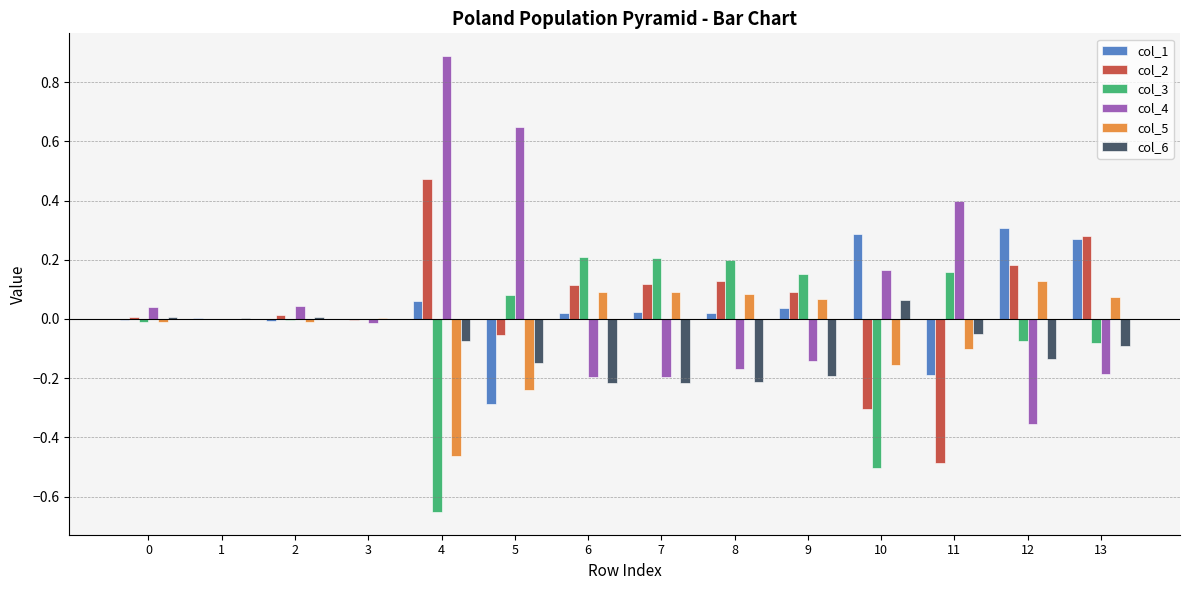

The col_2 series shows -0.0 at 5. True or false?

False